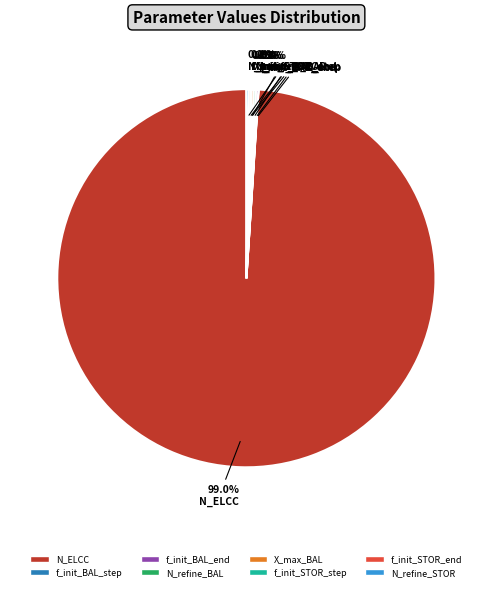

What is the largest slice in the pie chart?

N_ELCC